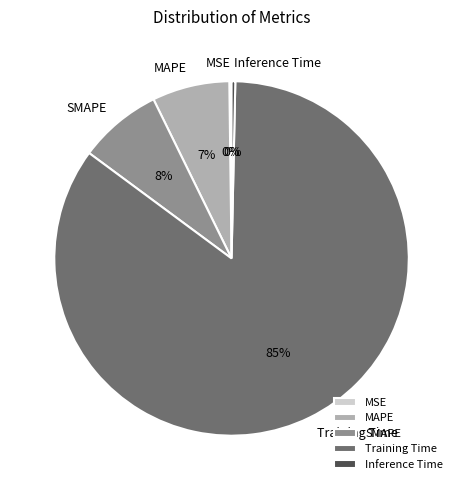

True or false: Inference Time accounts for 14% of the total.

False